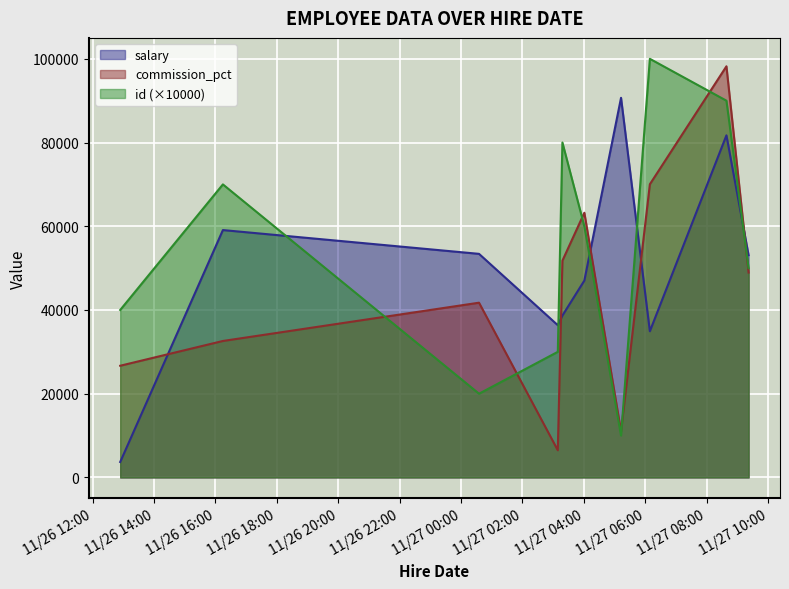

Reading left to right, list all the values displayed in this chart.

salary: 3688	59089	53408	36362	38673	47030	90682	34920	81722	53093
commission_pct: 26678	32595	41741	6489	51775	63230	11005	70035	98216	48945
id: 40000	70000	20000	30000	80000	60000	10000	100000	90000	50000